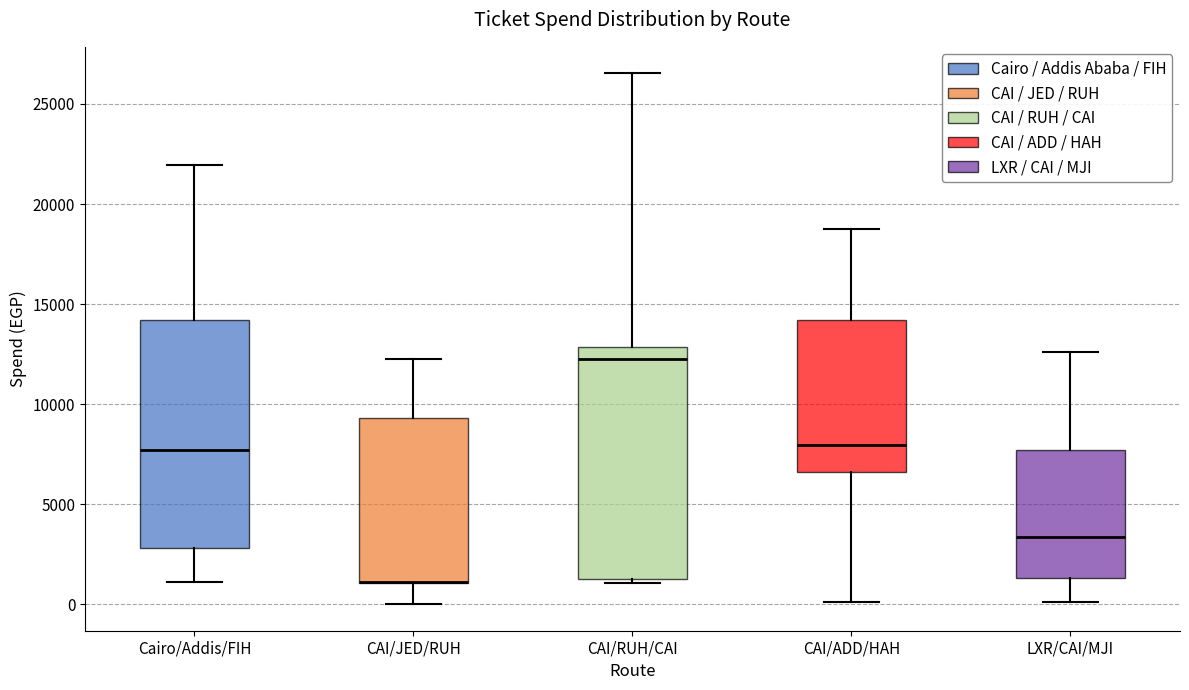

Reading left to right, read every box against the y-axis: the position of its median line, the range the box covers, and the ends of its whiskers. The values are not printed on the chart, so give them approximately, as read against the axis.

Cairo/Addis/FIH: median 7500, box 3000 to 14000, whiskers 1000 to 22000
CAI/JED/RUH: median 1000 (drawn on the box's lower edge), box 1000 to 9500, whiskers 0 to 12500
CAI/RUH/CAI: median 12500, box 1500 to 13000, whiskers 1000 to 26500
CAI/ADD/HAH: median 8000, box 6500 to 14000, whiskers 0 to 19000
LXR/CAI/MJI: median 3500, box 1500 to 7500, whiskers 0 to 12500